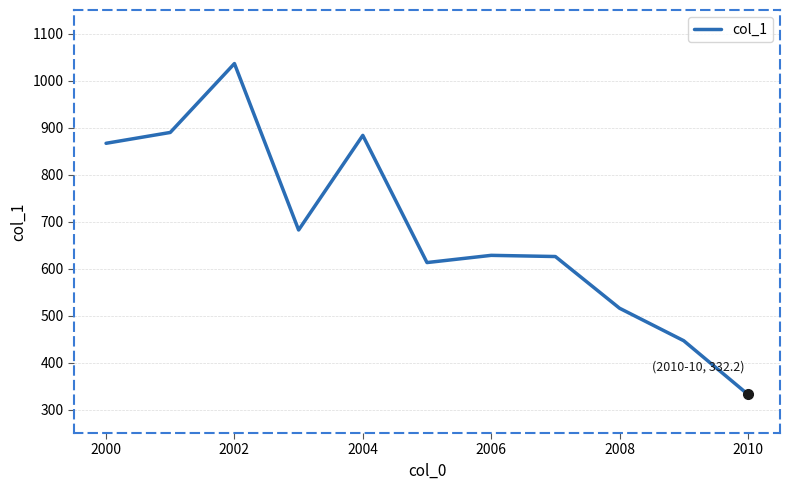

What is the smallest value displayed?

332.2